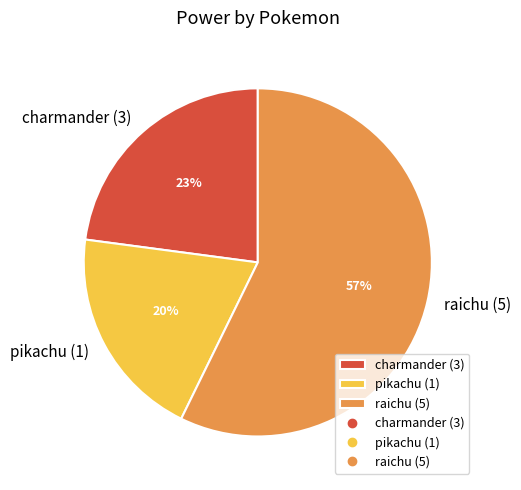

How many segments does this pie chart have?

3